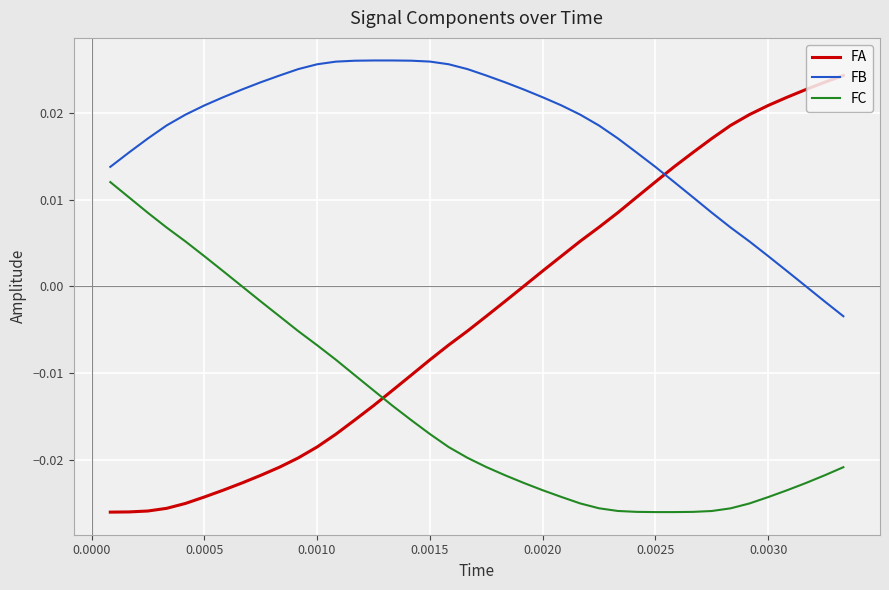

List the series in order of their overall mean, highest first.

FB, FA, FC